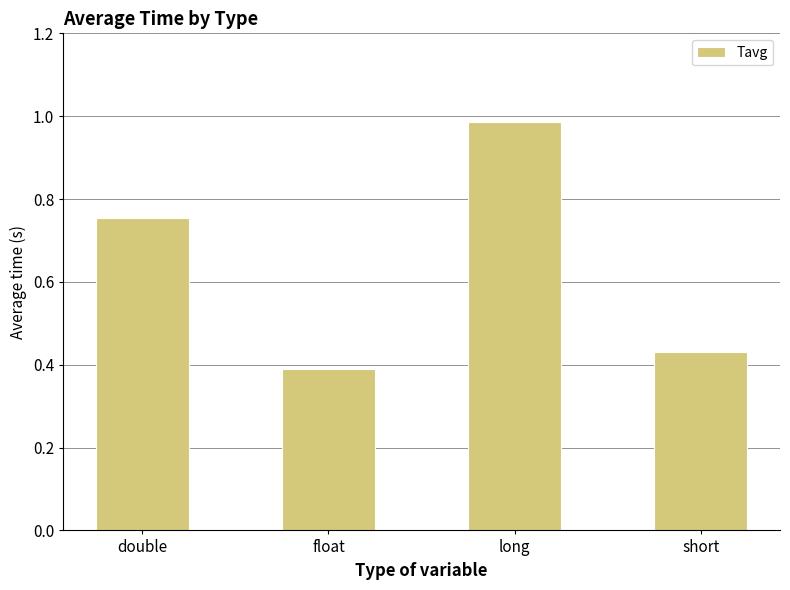

Which has a higher value, long or double?

long